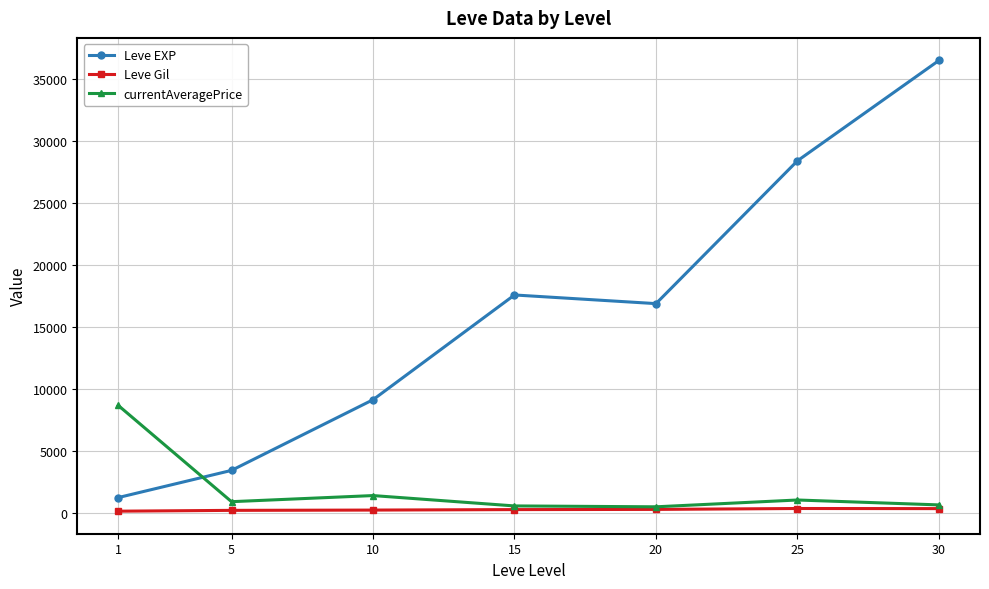

Between 15 and 30, which series saw the biggest shift?

Leve EXP